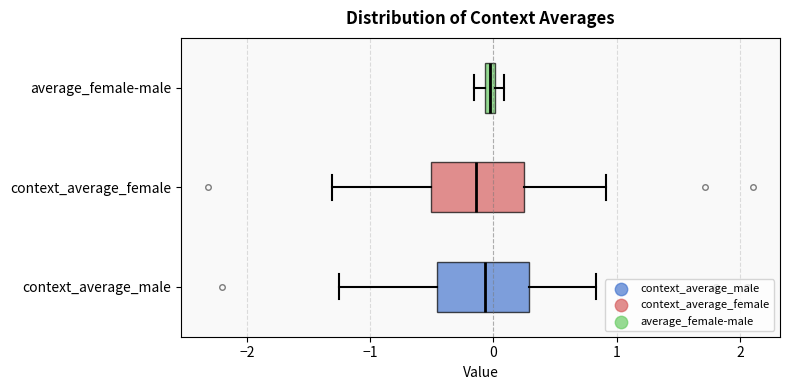

Where does the median line of the box for context_average_female sit on the x-axis? The values are not printed on the chart, so give them approximately, as read against the axis.

-0.1